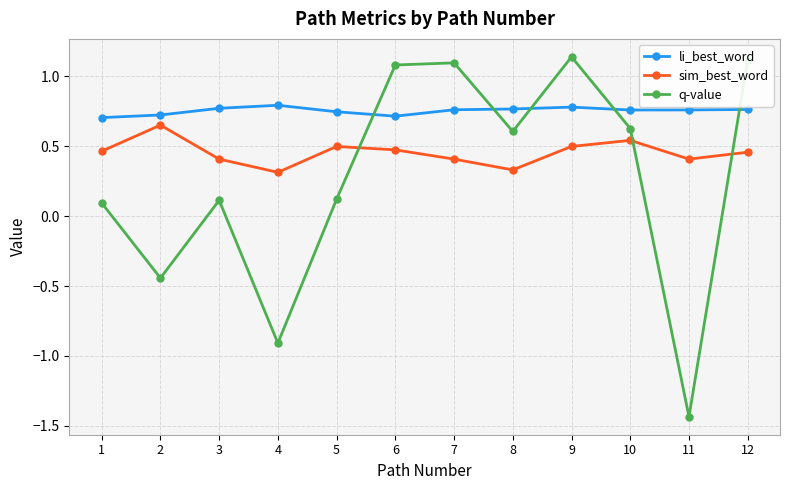

What is the sum of the sim_best_word values at 9 and 3?

0.9